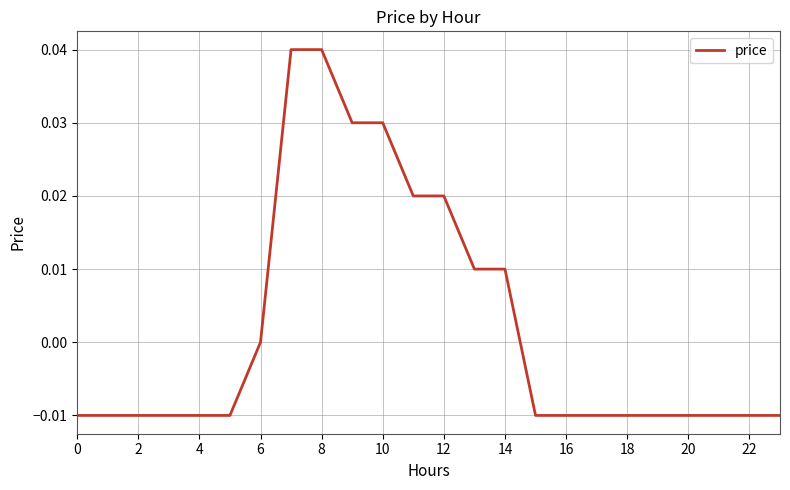

Between 2 and 6, which is larger?

6